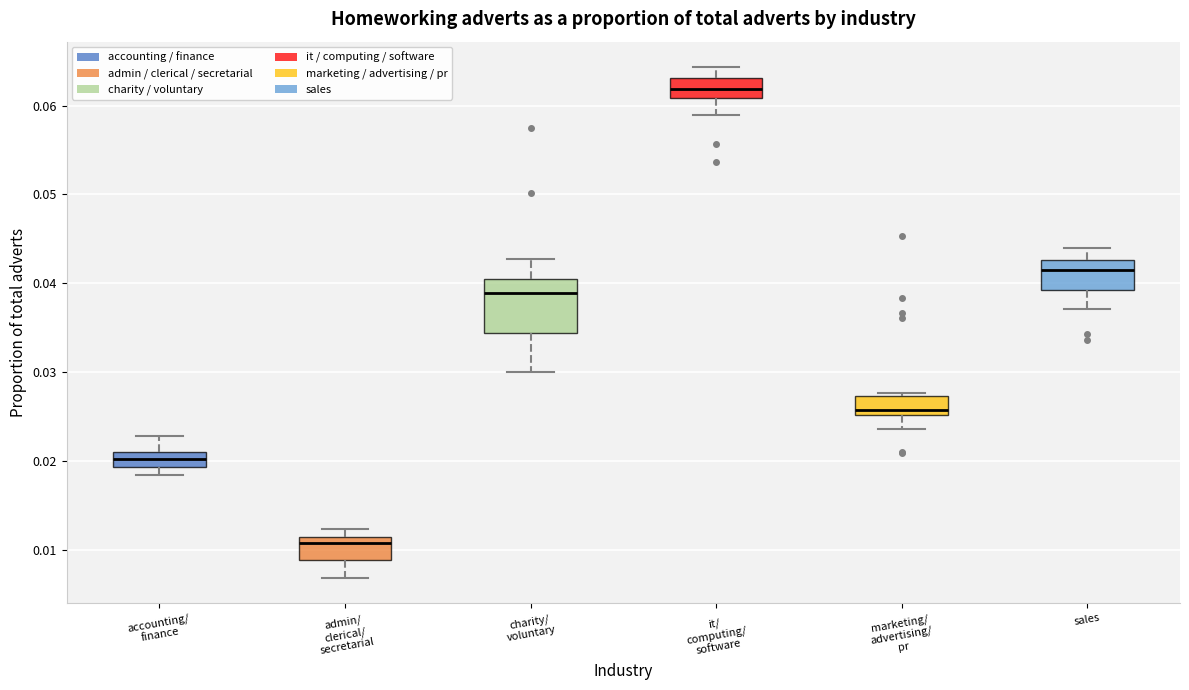

Reading left to right, read every box against the y-axis: the position of its median line, the range the box covers, and the ends of its whiskers. The values are not printed on the chart, so give them approximately, as read against the axis.

accounting/ finance: median 0.020, box 0.019 to 0.021, whiskers 0.018 to 0.023
admin/ clerical/ secretarial: median 0.011 (just below the box's upper edge), box 0.009 to 0.011, whiskers 0.007 to 0.012
charity/ voluntary: median 0.039, box 0.034 to 0.041, whiskers 0.030 to 0.043
it/ computing/ software: median 0.062, box 0.061 to 0.063, whiskers 0.059 to 0.064
marketing/ advertising/ pr: median 0.026, box 0.025 to 0.027, whiskers 0.024 to 0.028
sales: median 0.041, box 0.039 to 0.043, whiskers 0.037 to 0.044